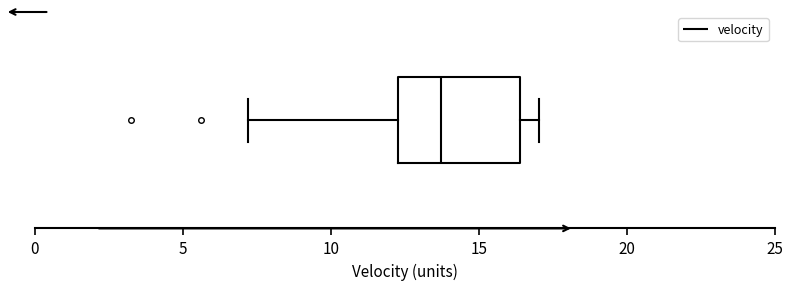

Where is the right edge of the box on the x-axis? The values are not printed on the chart, so give them approximately, as read against the axis.

16.5